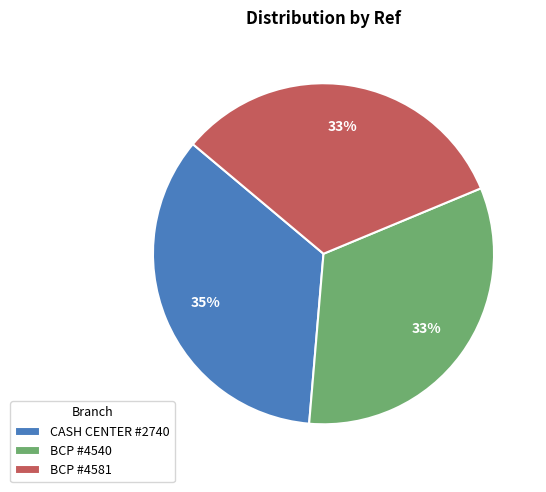

Approximately how many times larger is the value at BCP #4540 compared to BCP #4581?

1.0